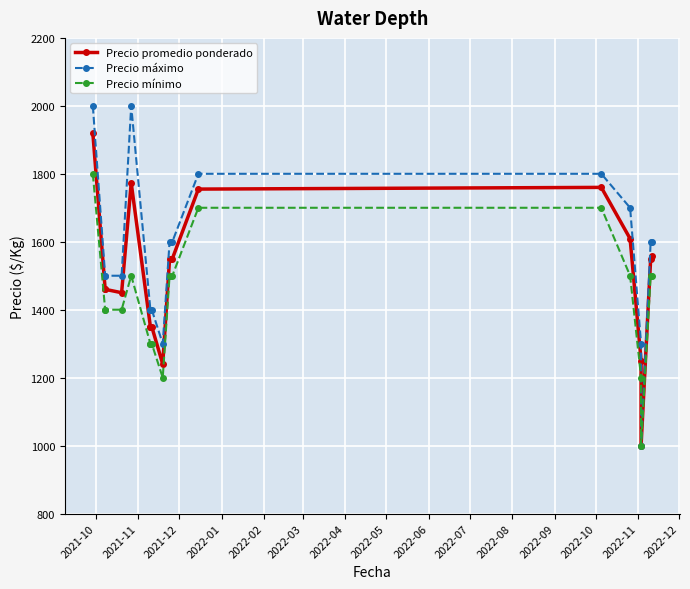

What is the difference between the maximum and minimum values in the Precio promedio ponderado series?

920